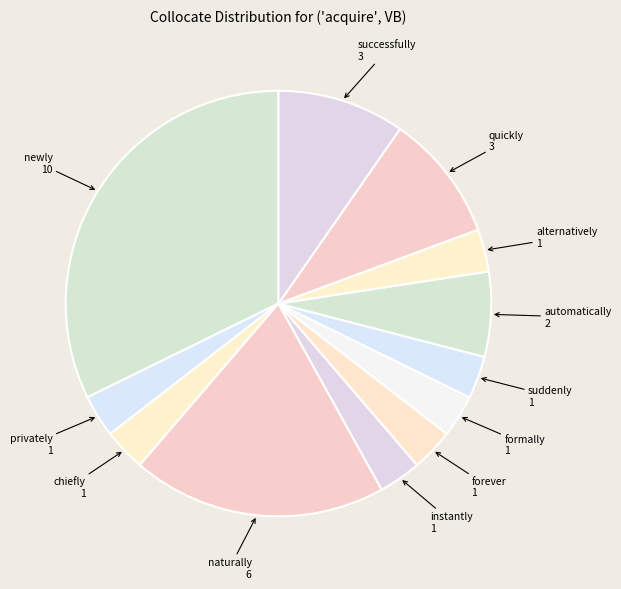

Approximately how many times larger is the value at alternatively compared to chiefly?

1.0